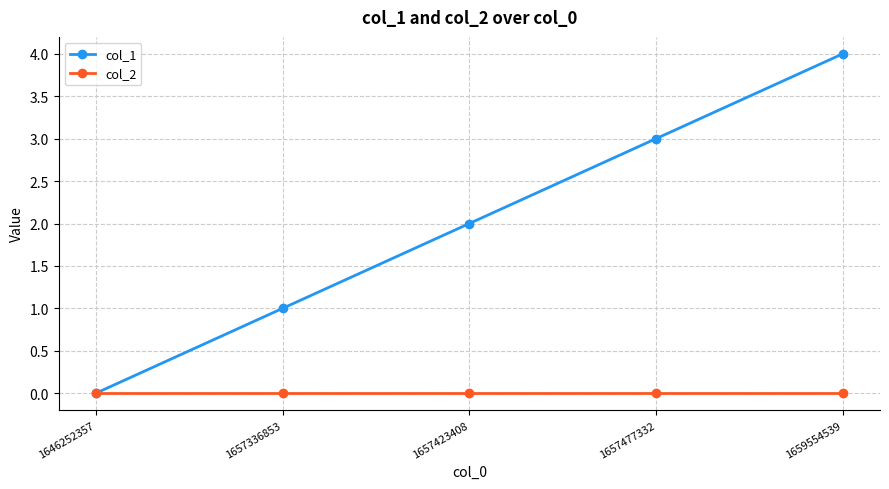

Does the chart have visible grid lines?

Yes